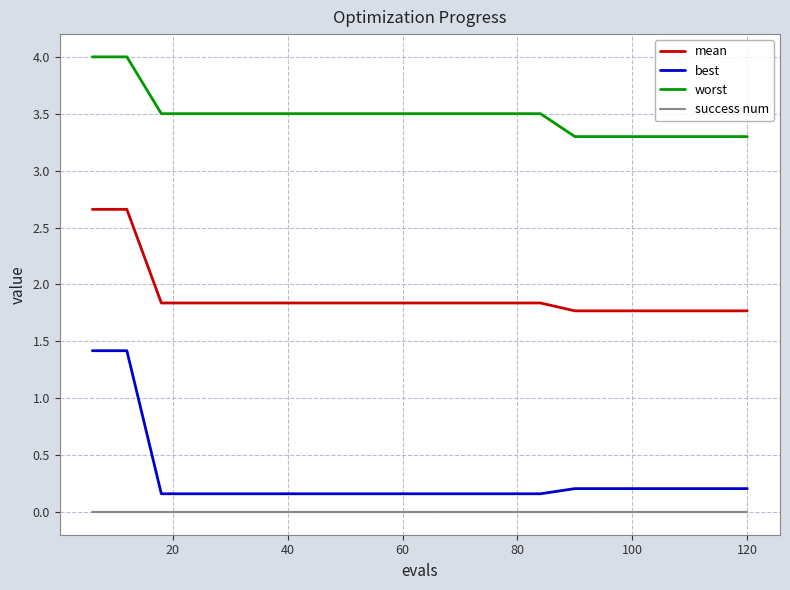

Which series has the largest range (max minus min)?

best